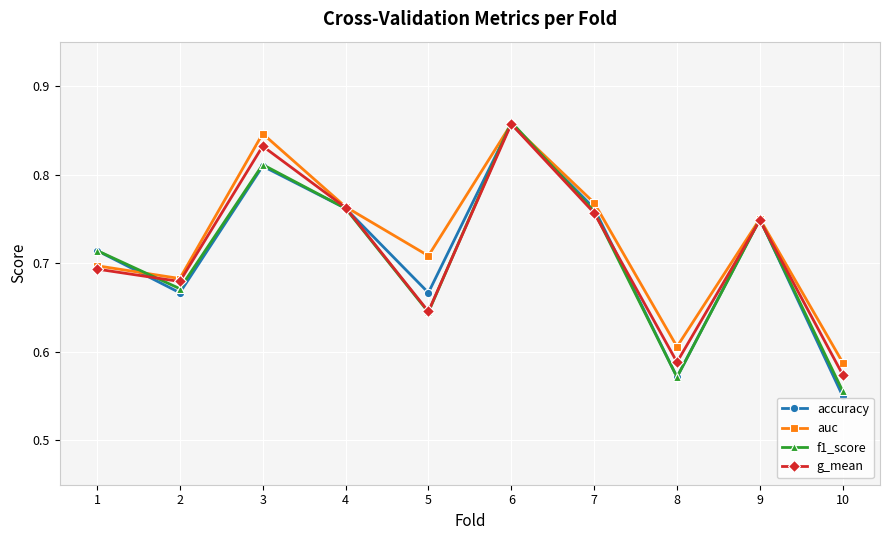

How many interior local peaks does the accuracy series have?

3